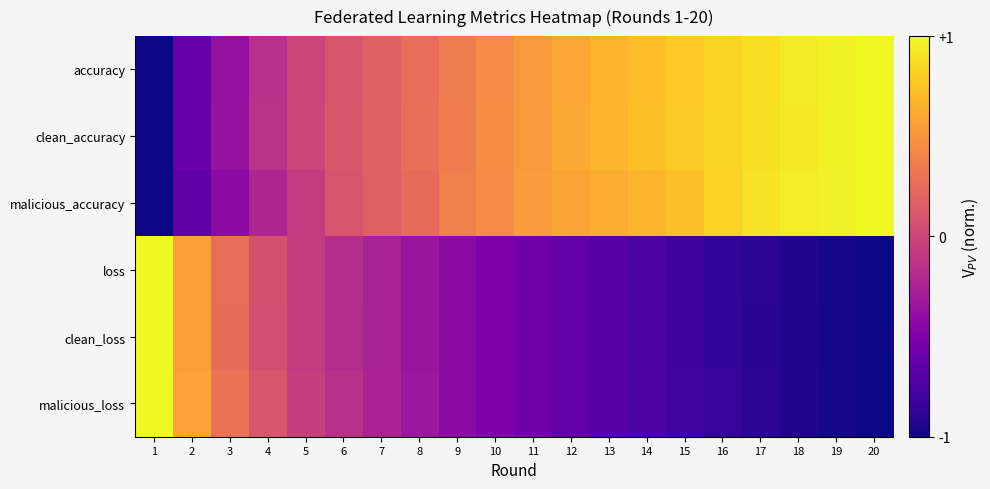

What is the difference between the highest and lowest values at 14?

1.5